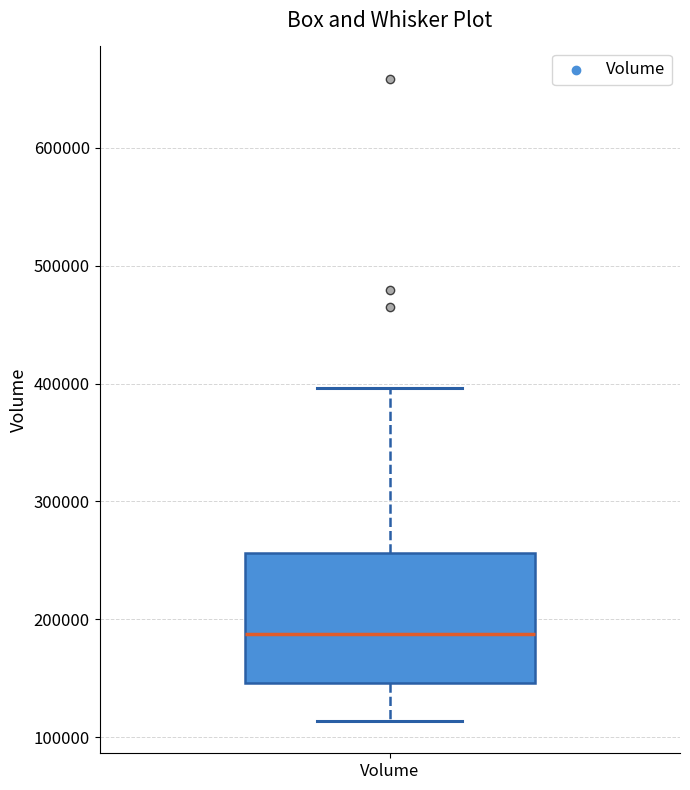

Transcribe this box plot: give where the median line is, the range the box spans, and where the two whiskers end, as read against the y-axis. The values are not printed on the chart, so give them approximately, as read against the axis.

median 190000, box 150000 to 260000, whiskers 110000 to 400000